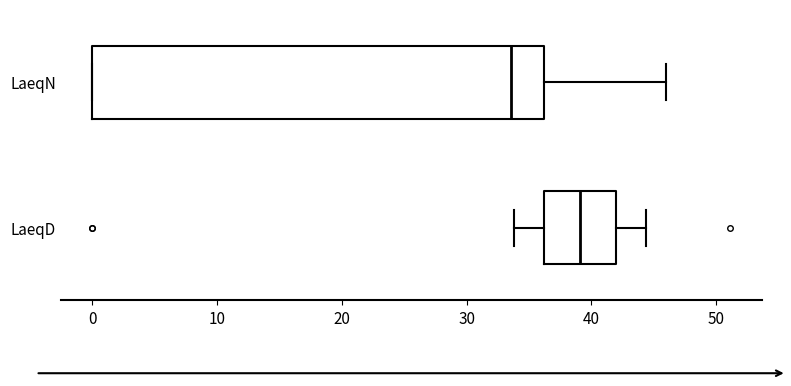

Reading bottom to top, read every box against the x-axis: the position of its median line, the range the box covers, and the ends of its whiskers. The values are not printed on the chart, so give them approximately, as read against the axis.

LaeqD: median 39, box 36 to 42, whiskers 34 to 44
LaeqN: median 34, box 0 to 36, whiskers 0 to 46